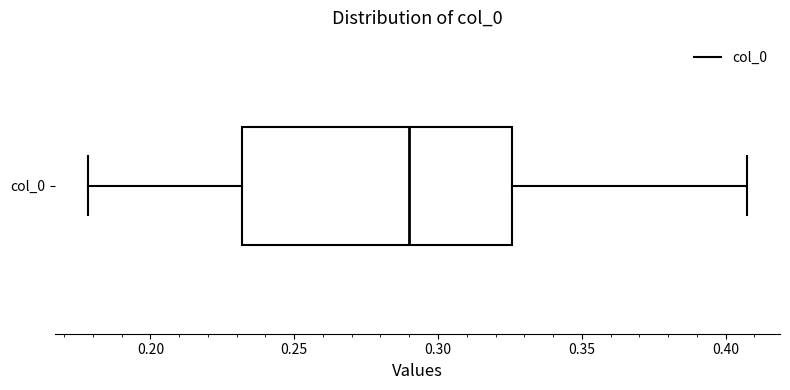

Where does the left whisker of the box for col_0 end on the x-axis? The values are not printed on the chart, so give them approximately, as read against the axis.

0.180